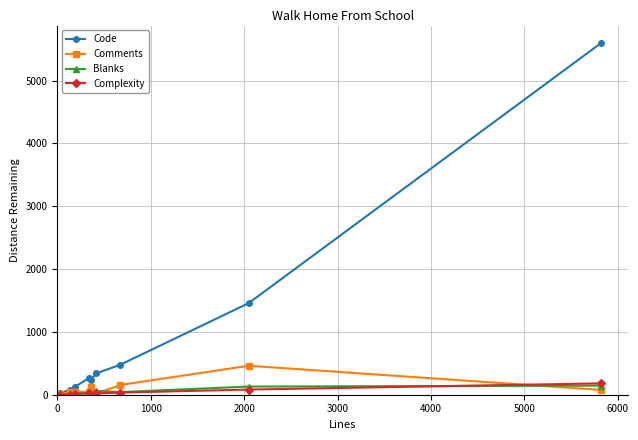

What is the value of the Comments point at the 3rd from the left?

46